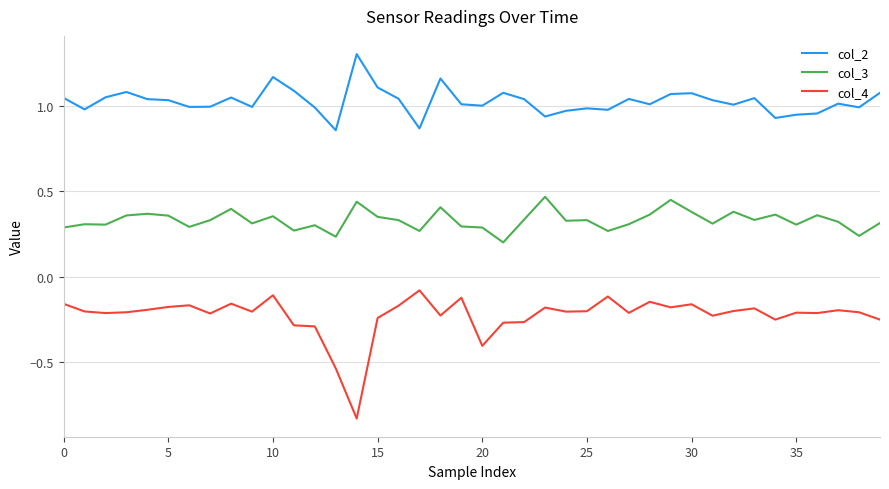

True or false: col_3 and col_4 intersect in this chart.

False